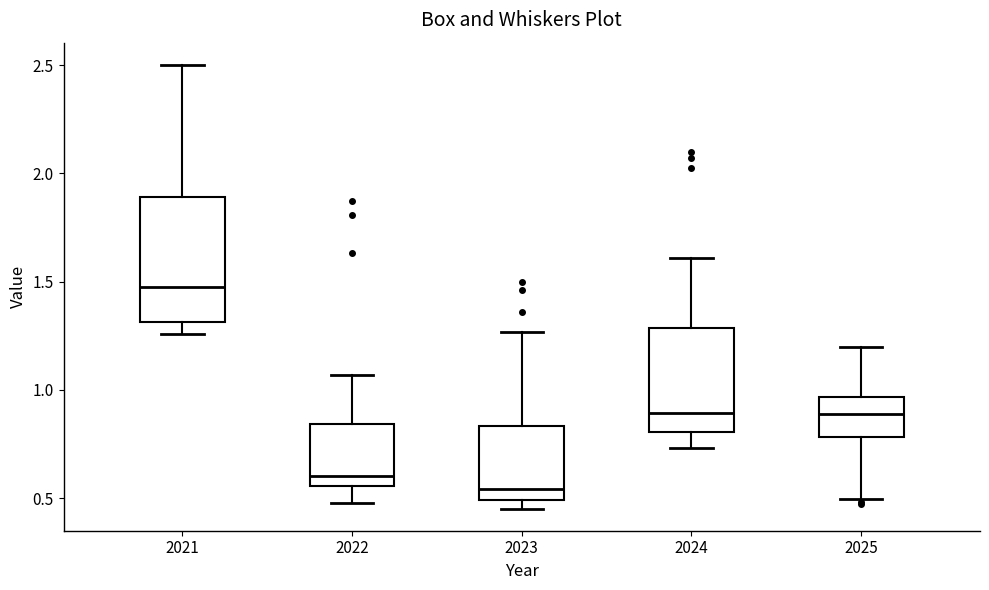

Where does the median line of the box at x = 2023 sit on the y-axis? The values are not printed on the chart, so give them approximately, as read against the axis.

0.55